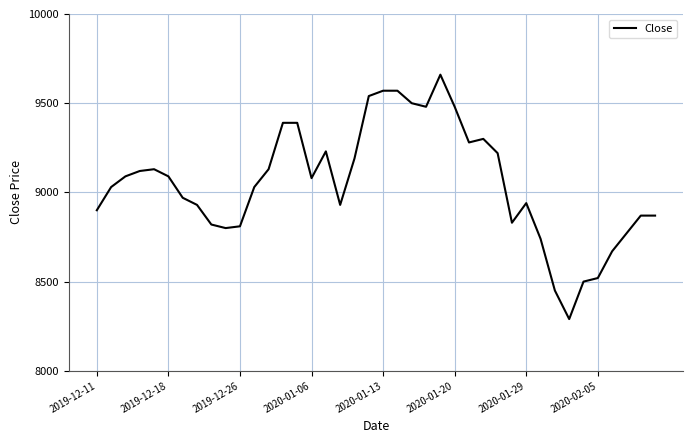

What is the minimum value shown in the chart?

8290